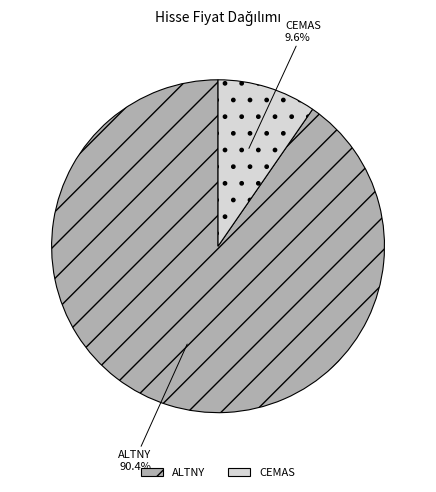

What is the total percentage of CEMAS and ALTNY?

100.0%